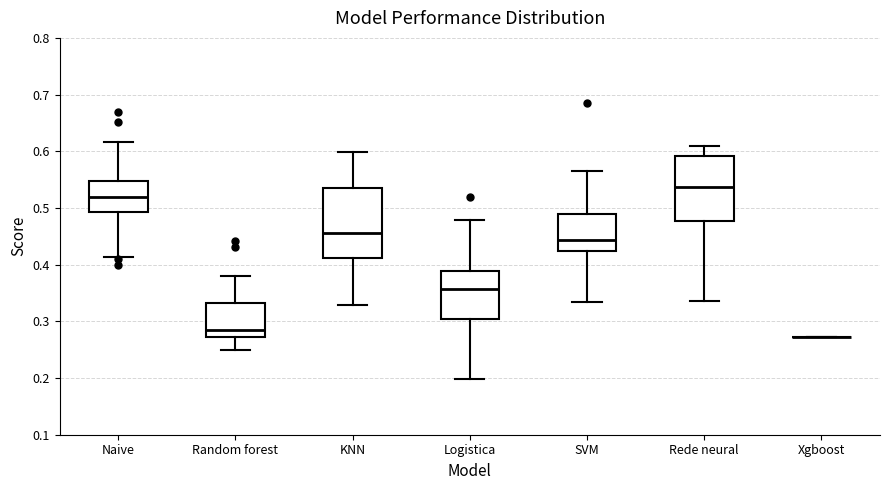

Reading left to right, transcribe this box plot: for each box, give where its median line is, the range the box spans, and where its two whiskers end, as read against the y-axis. The values are not printed on the chart, so give them approximately, as read against the axis.

Naive: median 0.52, box 0.49 to 0.55, whiskers 0.41 to 0.62
Random forest: median 0.29, box 0.27 to 0.33, whiskers 0.25 to 0.38
KNN: median 0.46, box 0.41 to 0.54, whiskers 0.33 to 0.60
Logistica: median 0.36, box 0.30 to 0.39, whiskers 0.20 to 0.48
SVM: median 0.44, box 0.42 to 0.49, whiskers 0.33 to 0.56
Rede neural: median 0.54, box 0.48 to 0.59, whiskers 0.34 to 0.61
Xgboost: box collapsed to a line at 0.27, whiskers 0.27 to 0.27